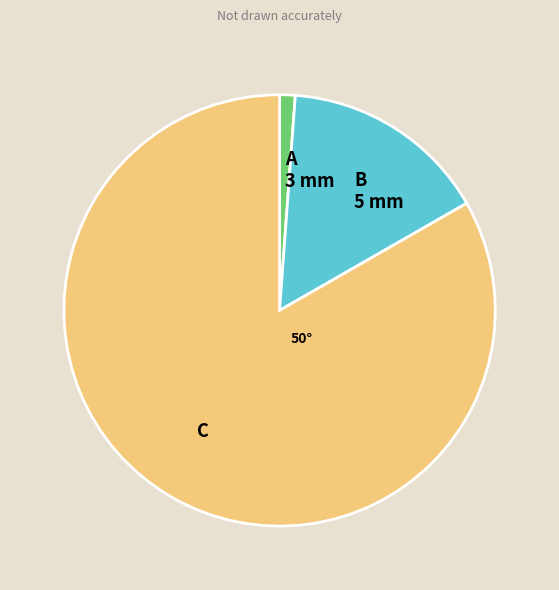

True or false: B 5 mm accounts for 16% of the total.

True